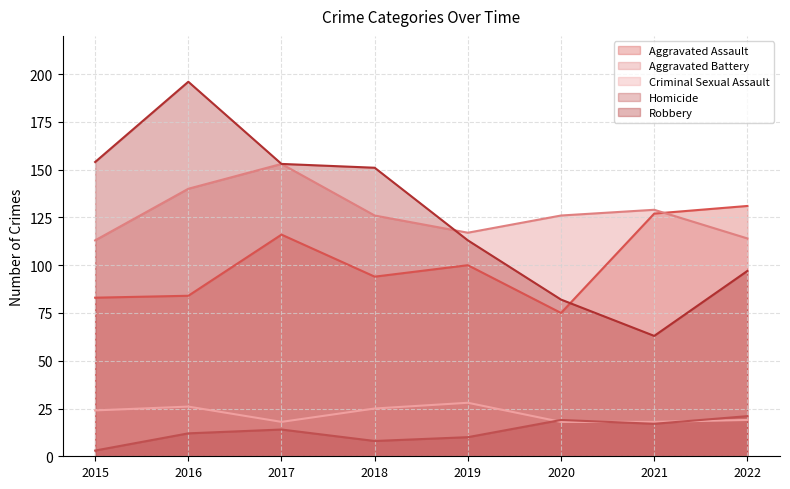

What is the average value of the Aggravated Battery series?

127